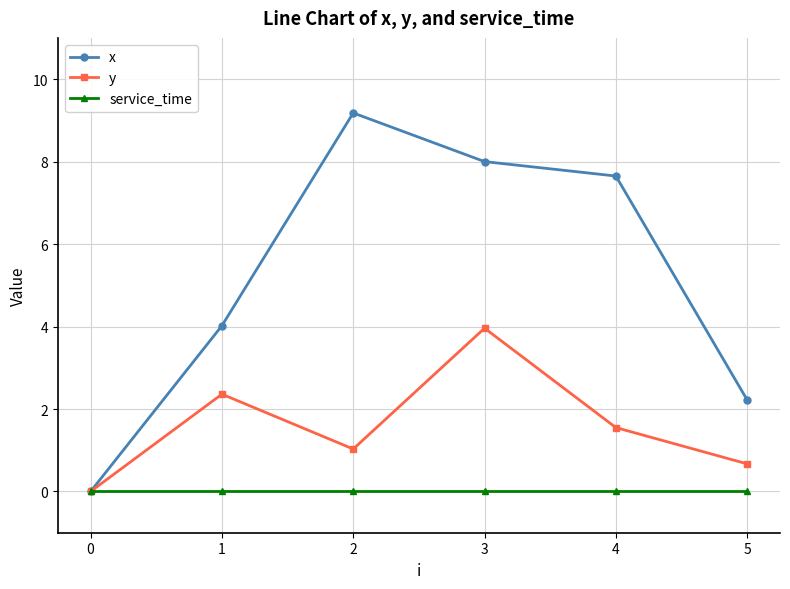

How many series are shown in this chart?

3